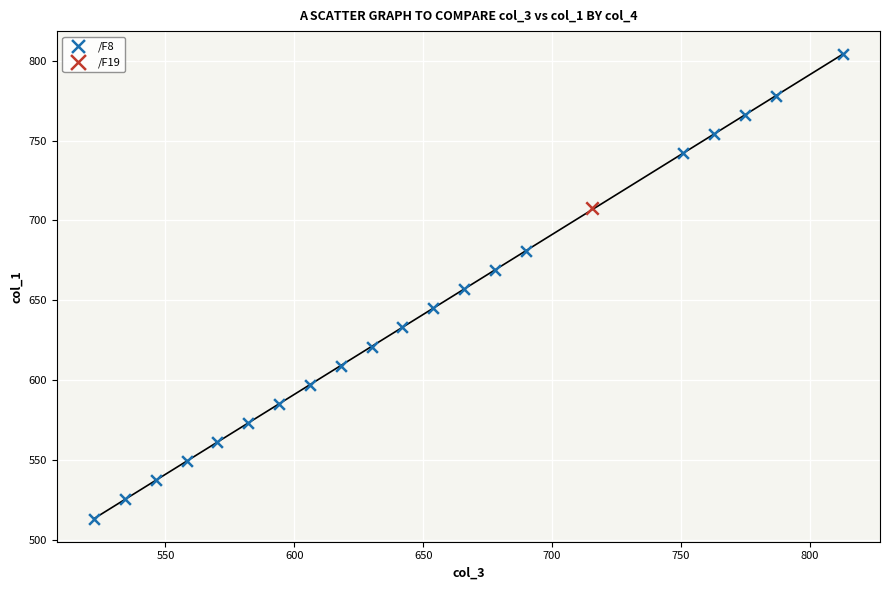

What are all the series names shown in the legend?

/F8, /F19